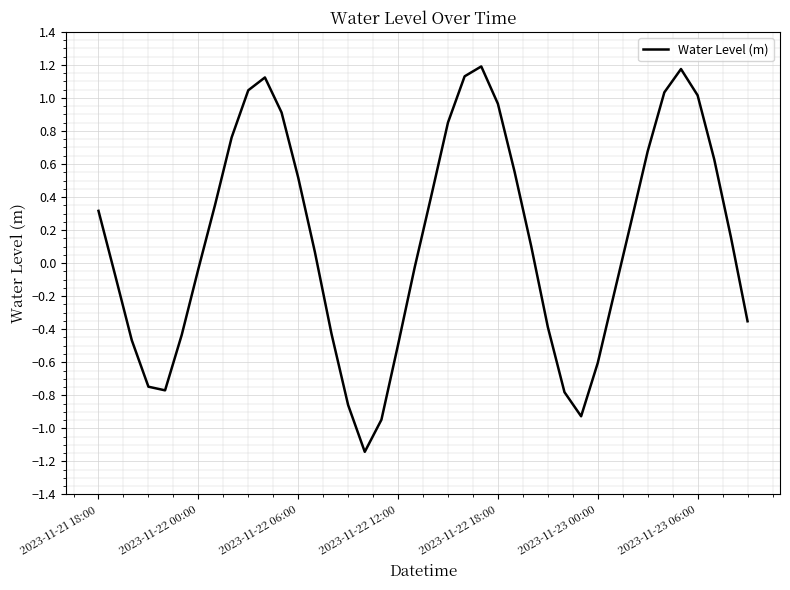

What is the maximum value shown in the chart?

1.2